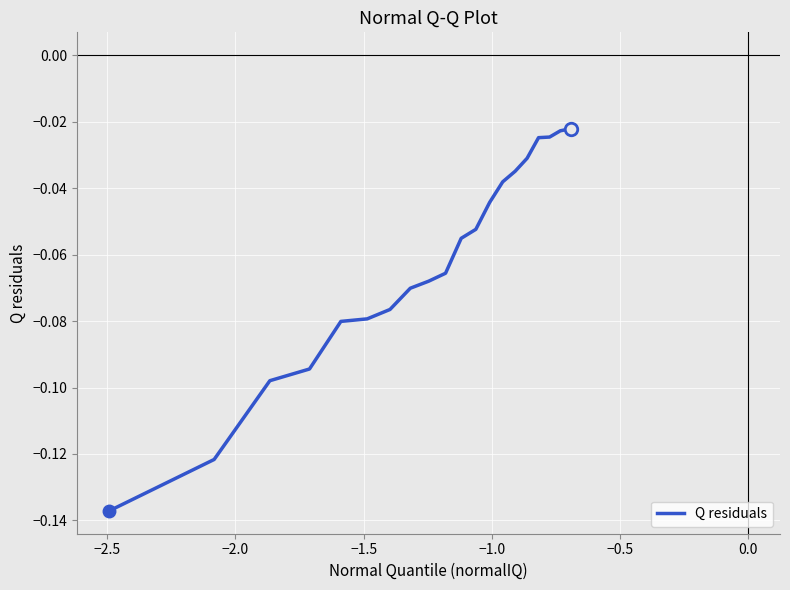

What is the difference between the maximum and minimum values?

0.1